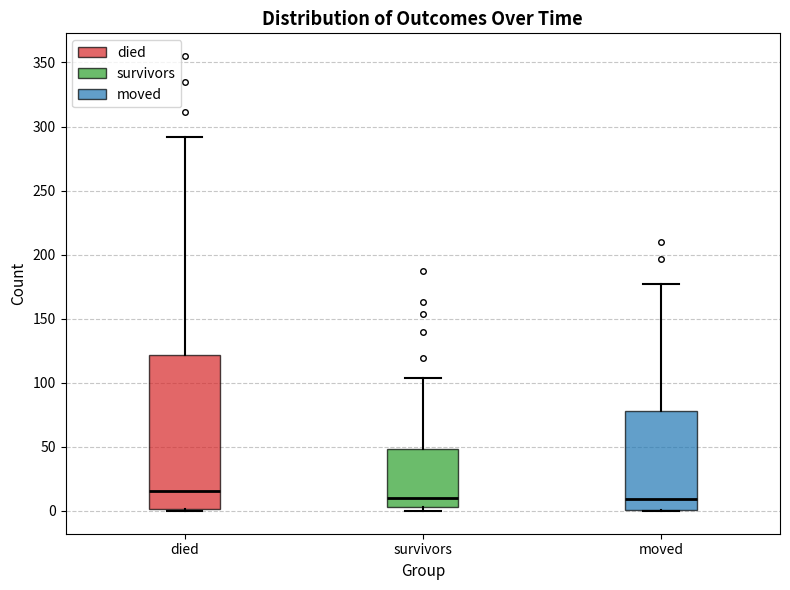

Which box is the tallest, from its lower edge to its upper edge?

died